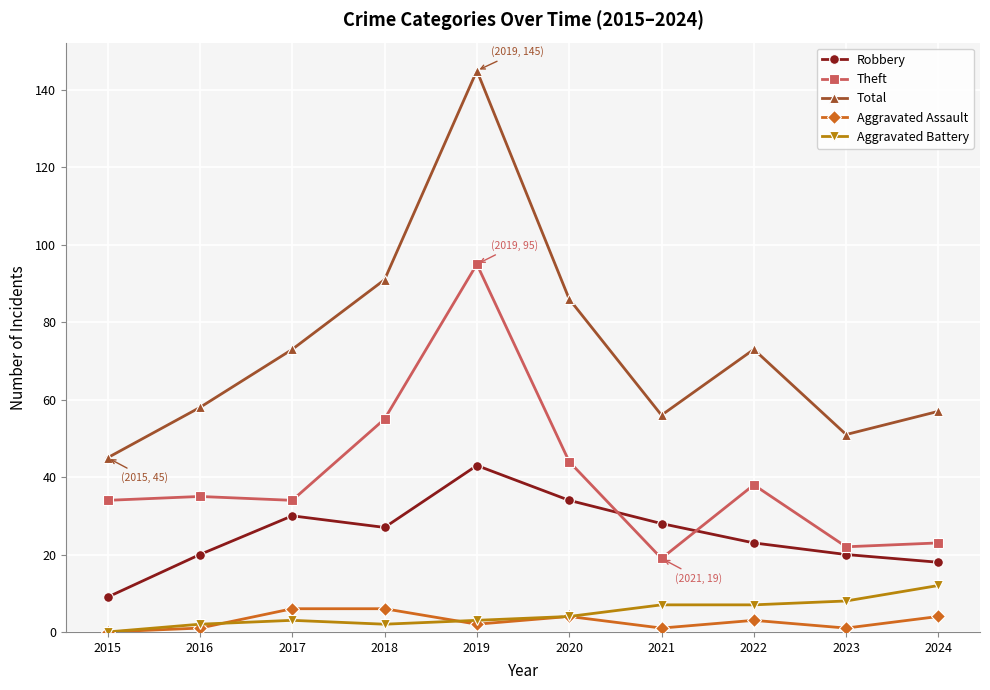

Is this an area chart (filled region under the line)?

No